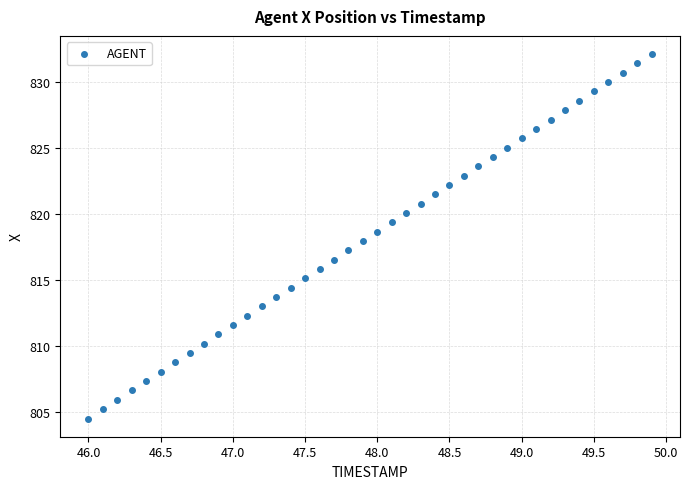

What is the range of Y values (max minus min)?

27.6